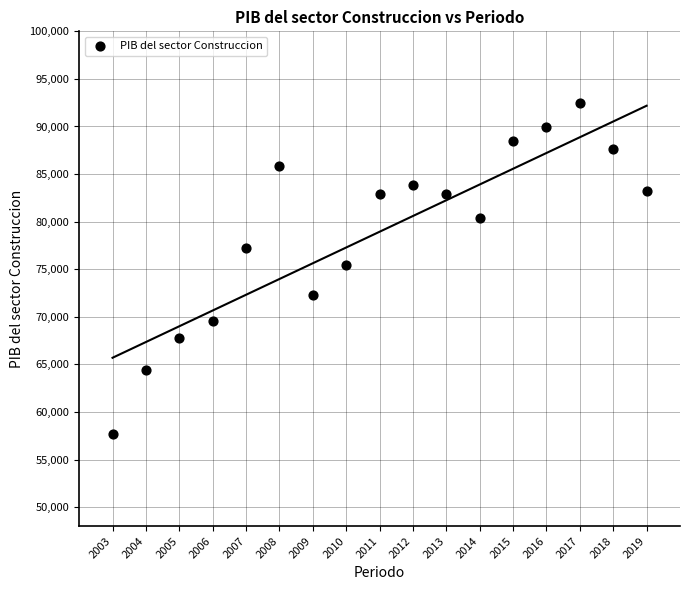

What is the range of Y values (max minus min)?

34786.9